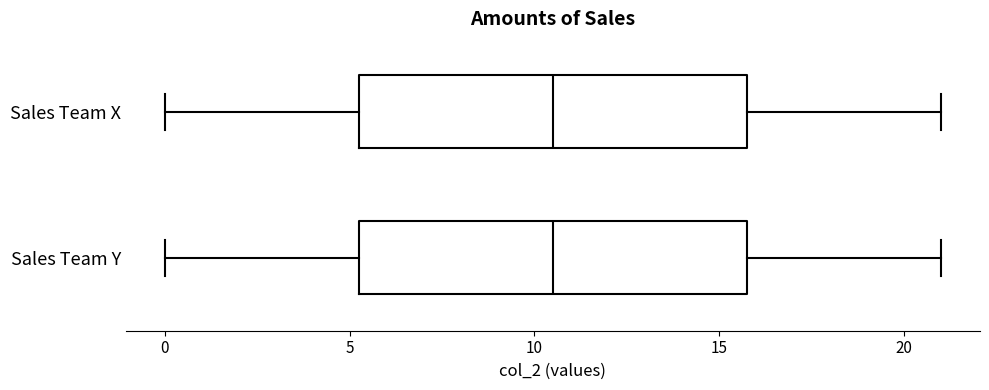

Reading bottom to top, read every box against the x-axis: the position of its median line, the range the box covers, and the ends of its whiskers. The values are not printed on the chart, so give them approximately, as read against the axis.

Sales Team Y: median 10.5, box 5.5 to 16.0, whiskers 0.0 to 21.0
Sales Team X: median 10.5, box 5.5 to 16.0, whiskers 0.0 to 21.0